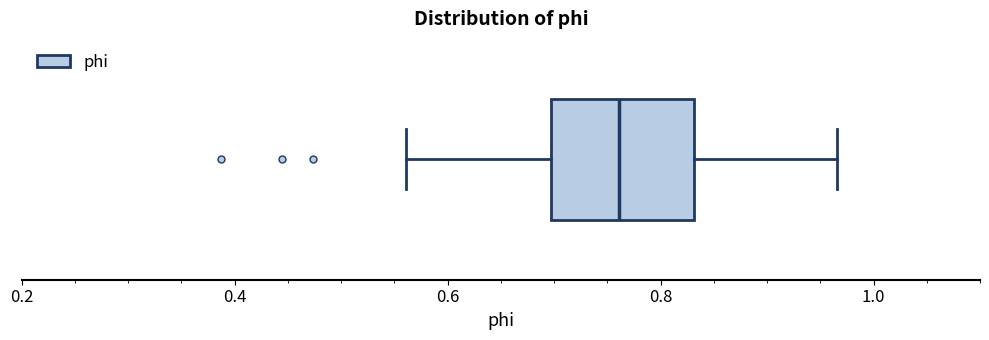

Transcribe this box plot: give where the median line is, the range the box spans, and where the two whiskers end, as read against the x-axis. The values are not printed on the chart, so give them approximately, as read against the axis.

median 0.76, box 0.70 to 0.84, whiskers 0.56 to 0.96